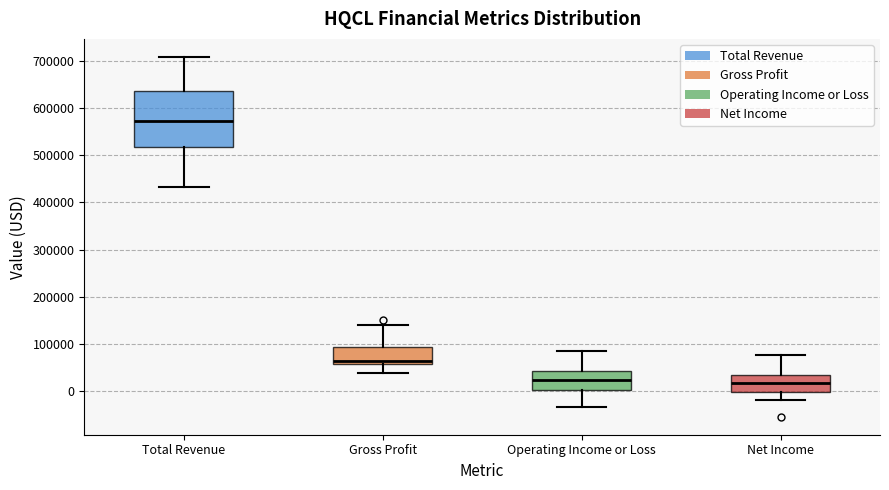

Where does the median line of the box for Total Revenue sit on the y-axis? The values are not printed on the chart, so give them approximately, as read against the axis.

570000